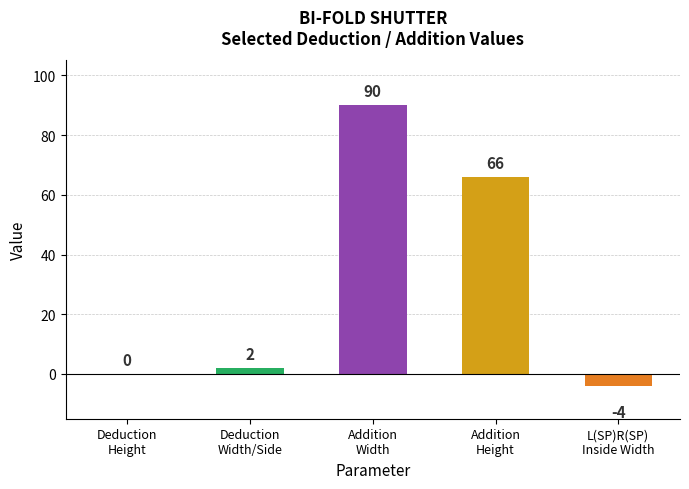

Reading right to left, transcribe all the data shown in this chart.

-4	66	90	2	0